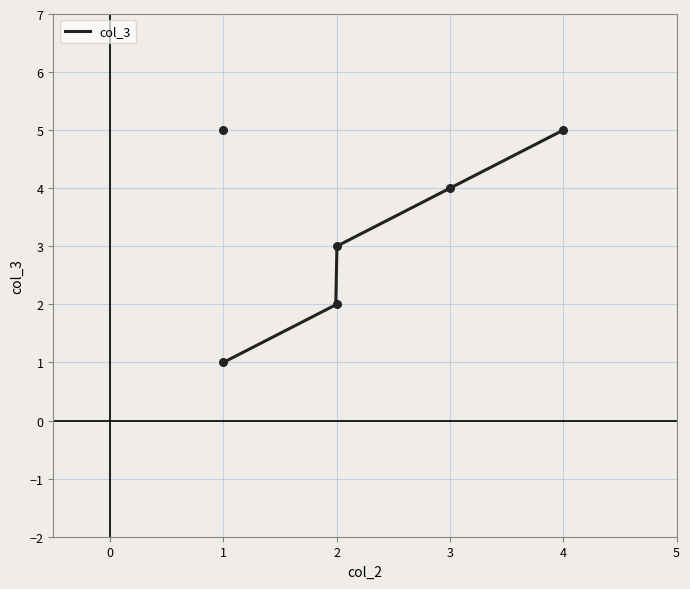

Between 2 and 4, which is larger?

4